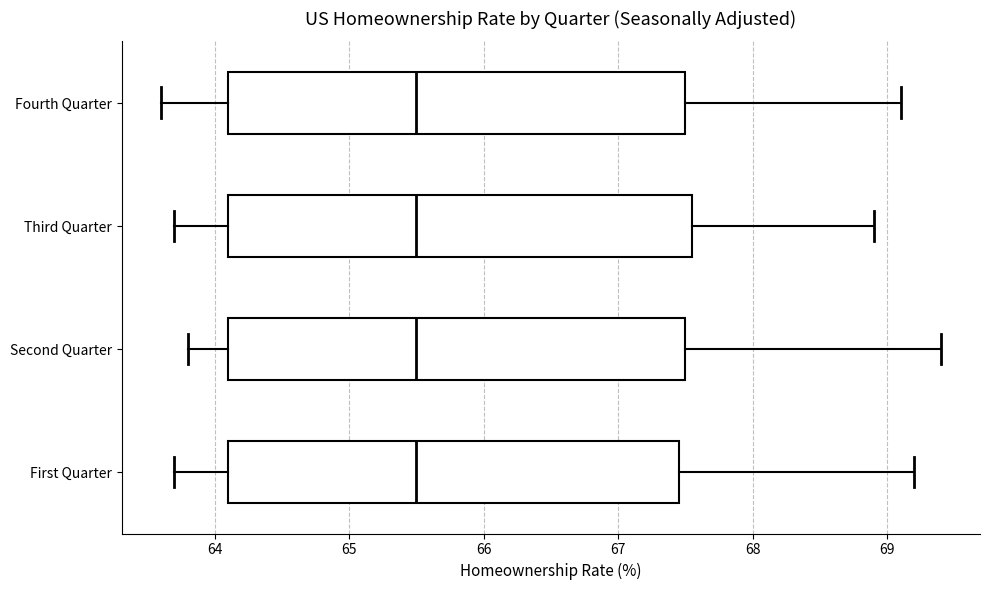

Reading bottom to top, transcribe this box plot: for each box, give where its median line is, the range the box spans, and where its two whiskers end, as read against the x-axis. The values are not printed on the chart, so give them approximately, as read against the axis.

First Quarter: median 65.5, box 64.1 to 67.5, whiskers 63.7 to 69.2
Second Quarter: median 65.5, box 64.1 to 67.5, whiskers 63.8 to 69.4
Third Quarter: median 65.5, box 64.1 to 67.6, whiskers 63.7 to 68.9
Fourth Quarter: median 65.5, box 64.1 to 67.5, whiskers 63.6 to 69.1